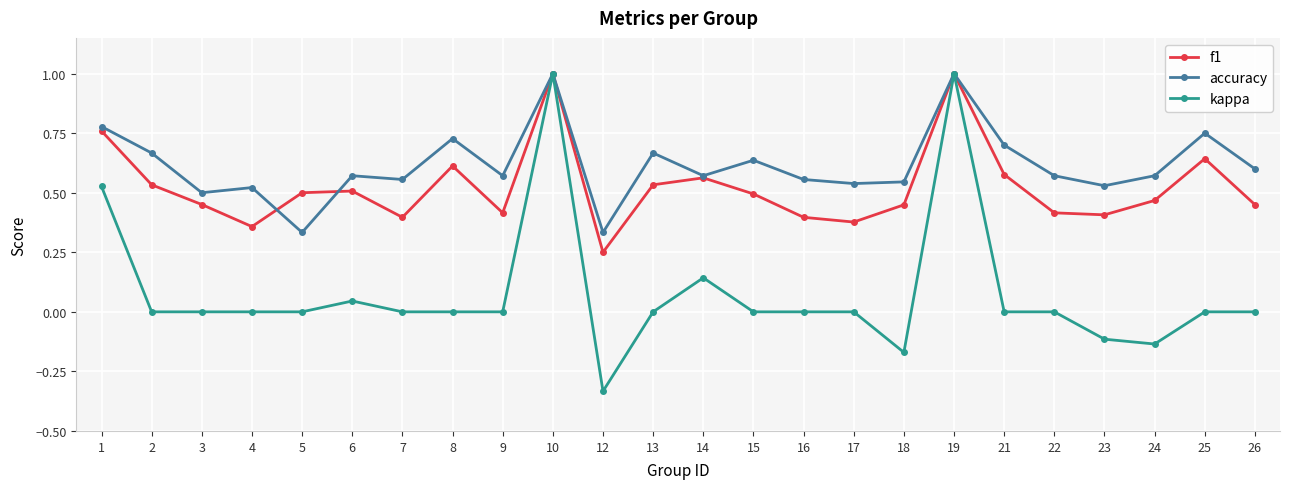

The value of accuracy at 14 is 0.6. True or false?

True